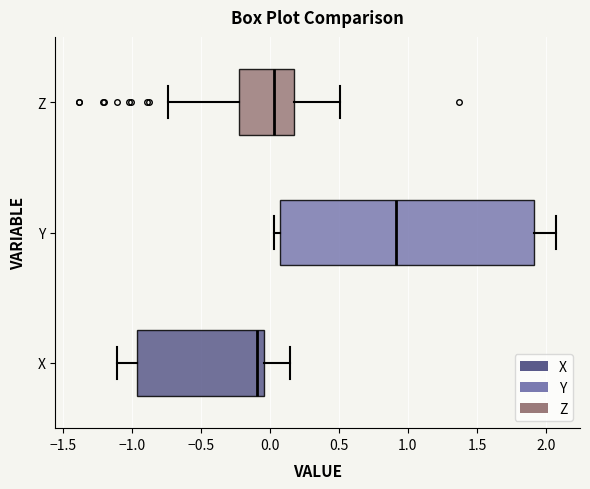

Reading bottom to top, read every box against the x-axis: the position of its median line, the range the box covers, and the ends of its whiskers. The values are not printed on the chart, so give them approximately, as read against the axis.

X: median -0.10, box -0.95 to -0.05, whiskers -1.10 to 0.15
Y: median 0.90, box 0.10 to 1.90, whiskers 0.05 to 2.05
Z: median 0.05, box -0.20 to 0.15, whiskers -0.75 to 0.50